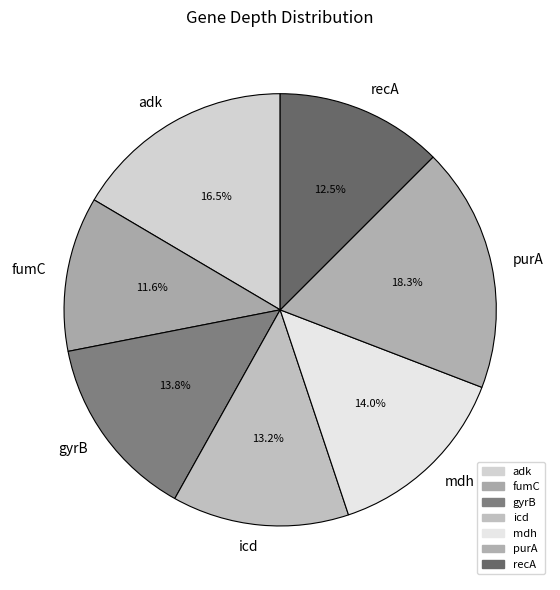

To the nearest percent, what percentage of the pie is purA?

18%